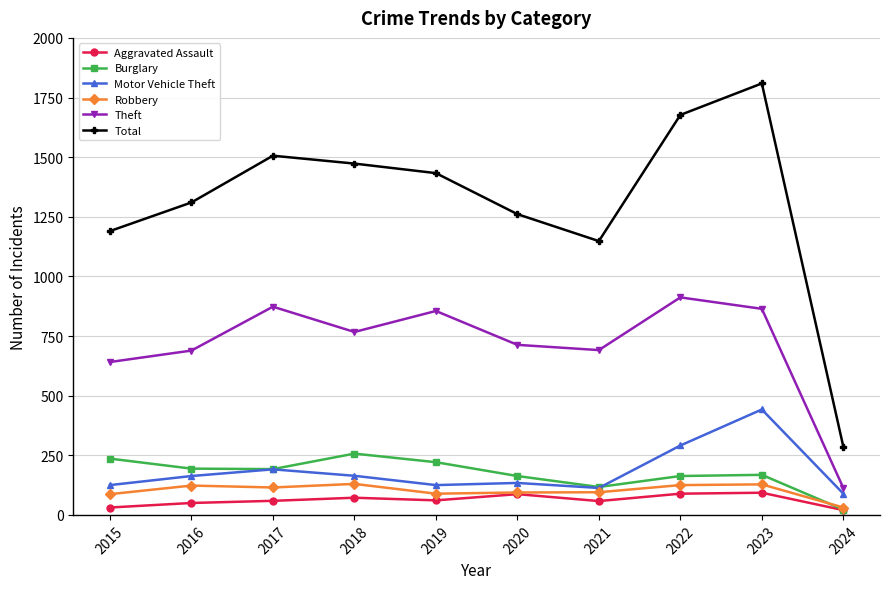

What is the average value of the Robbery series?

102